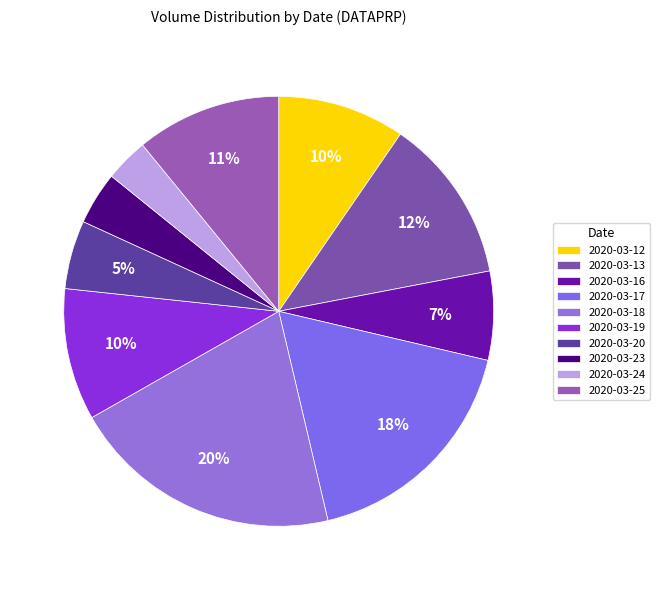

Which category has the biggest portion of the pie?

2020-03-18